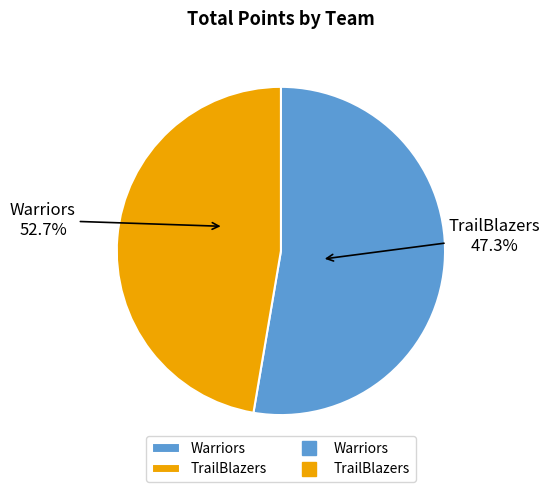

To the nearest percent, what is the combined percentage of Warriors and TrailBlazers?

100%